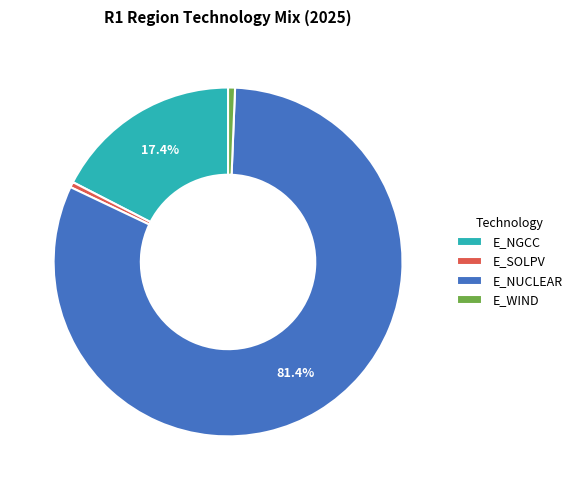

Between E_NGCC and E_WIND, which is larger?

E_NGCC